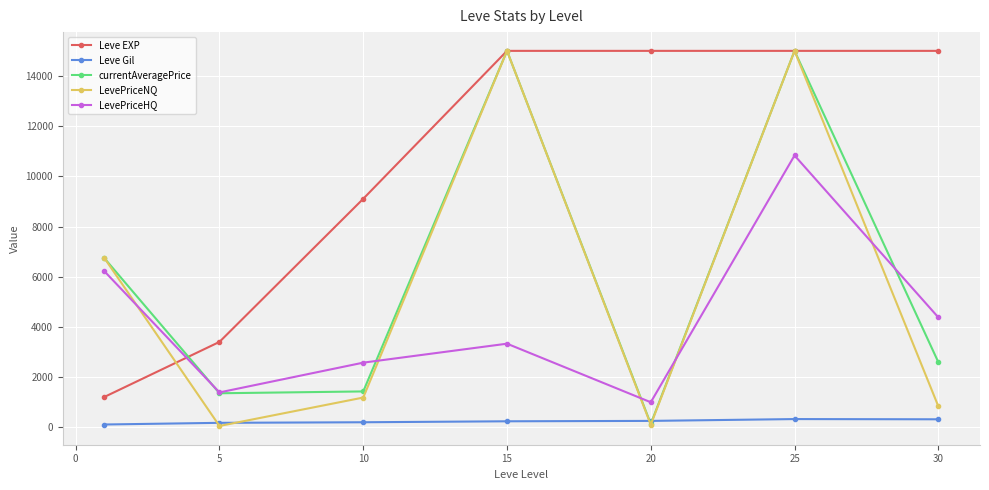

Which series has the largest total across all categories?

Leve EXP